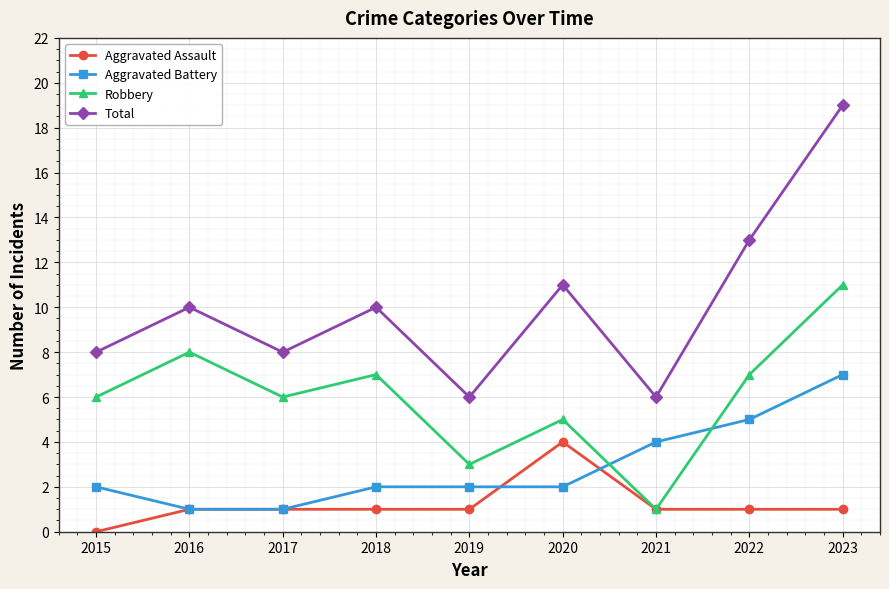

Read the Aggravated Assault value at 2017.

1